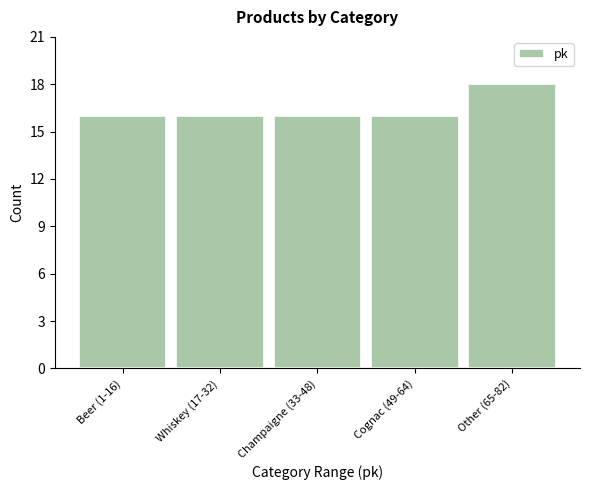

Reading left to right, transcribe all the data shown in this chart.

16	16	16	16	18